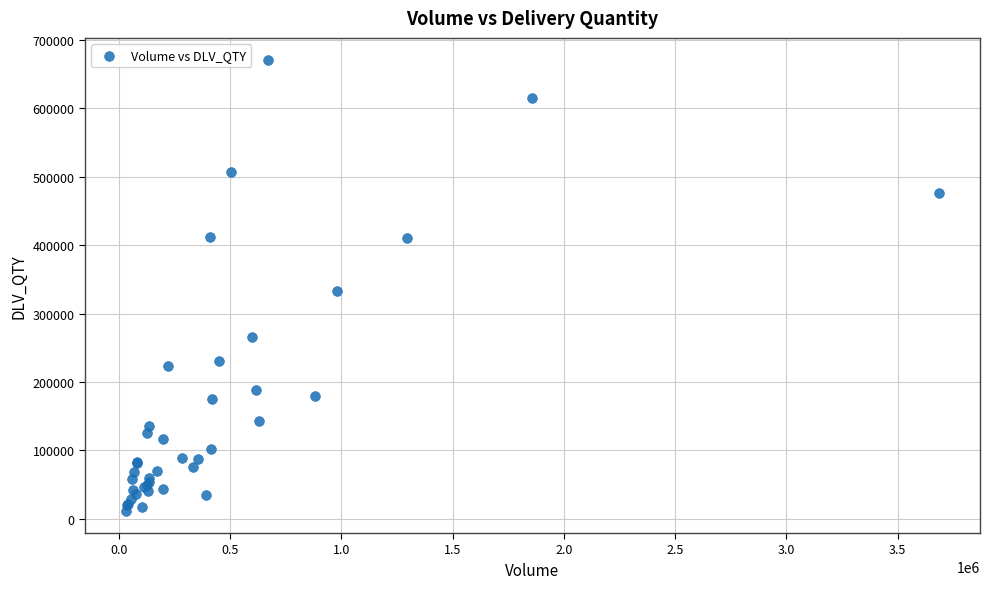

What Y value in the scatter plot is closest to 341036?

333226